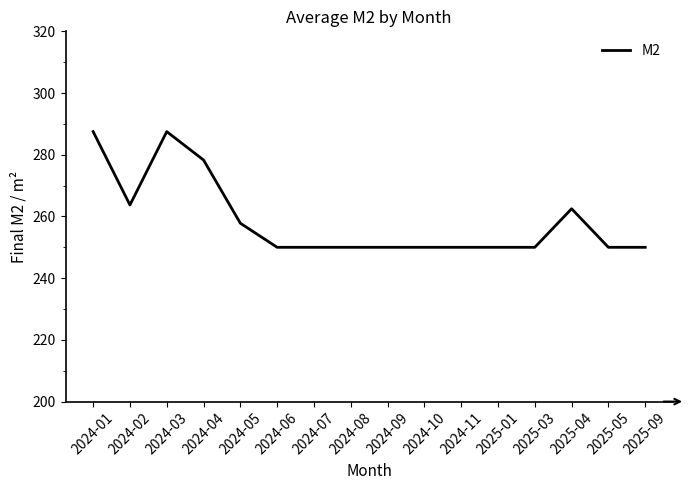

What value does the data have at 2025-04?

262.5